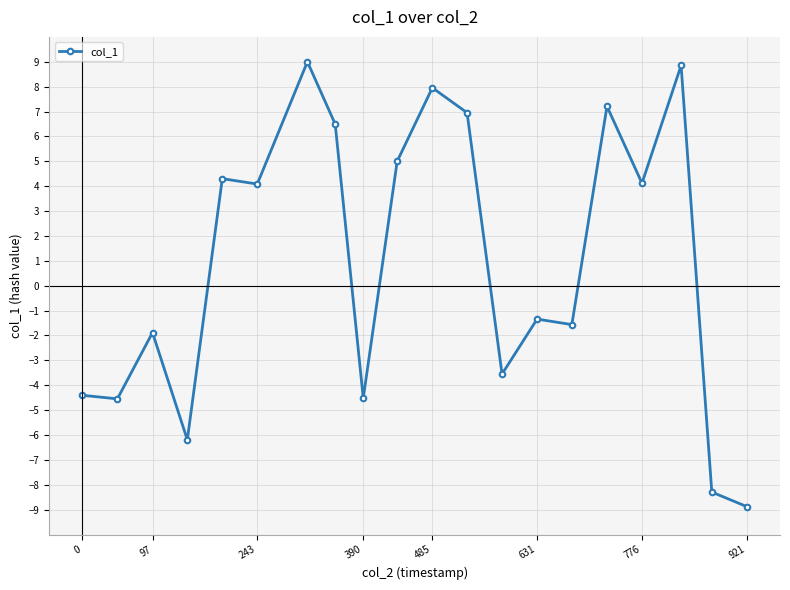

Is this an area chart (filled region under the line)?

No